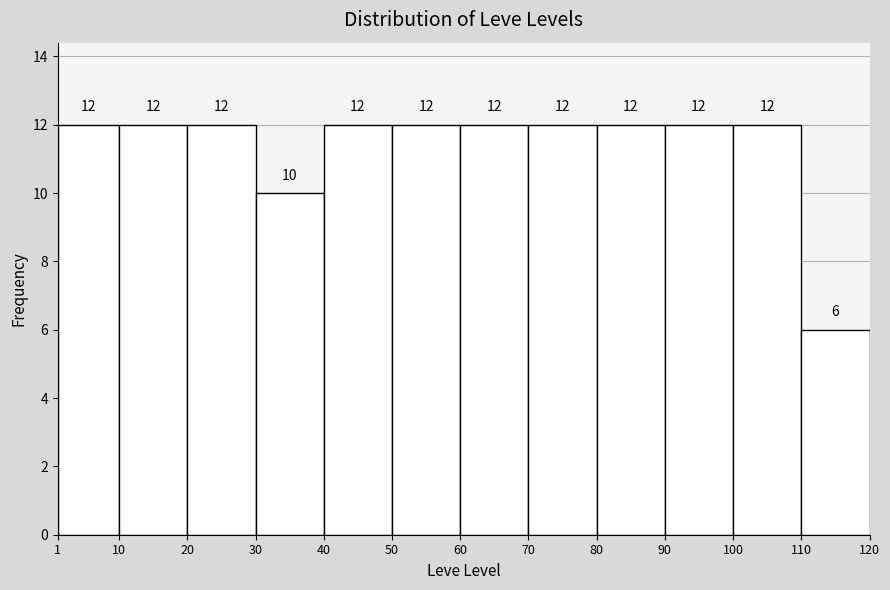

Reading left to right, transcribe this chart: for each bar, give the range it covers on the x-axis and its height.

1 to 10: 12
10 to 20: 12
20 to 30: 12
30 to 40: 10
40 to 50: 12
50 to 60: 12
60 to 70: 12
70 to 80: 12
80 to 90: 12
90 to 100: 12
100 to 110: 12
110 to 120: 6